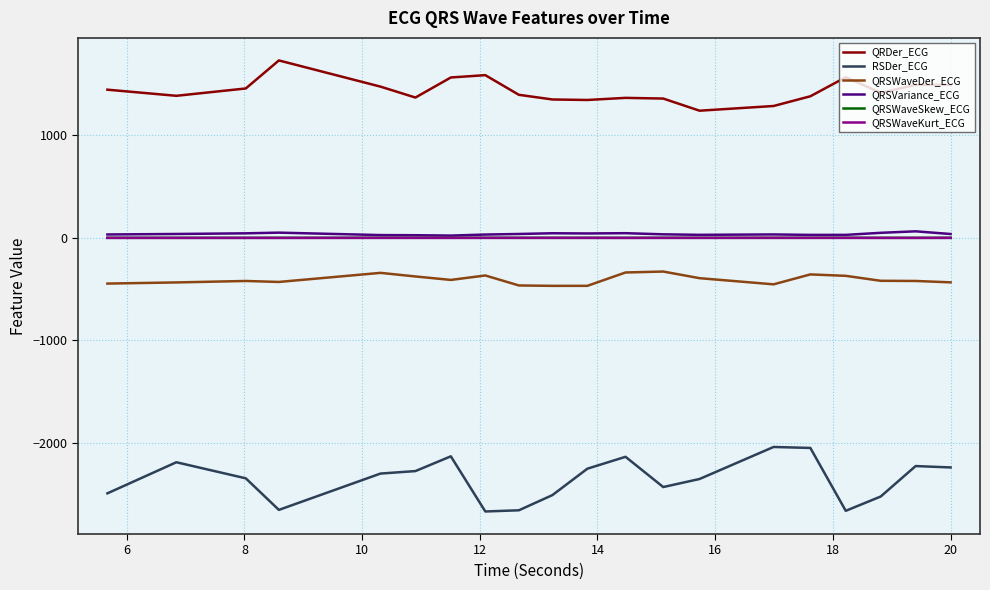

True or false: QRSWaveSkew_ECG and QRSWaveDer_ECG cross at least once.

False